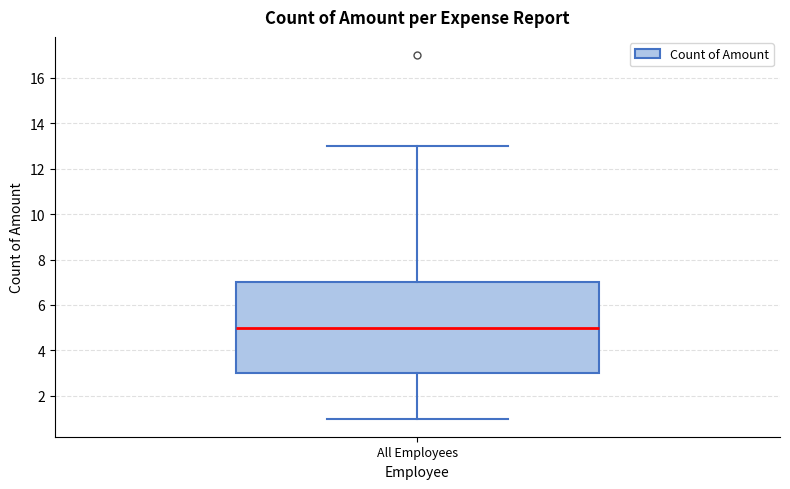

Where does the upper whisker of the box for All Employees end on the y-axis? The values are not printed on the chart, so give them approximately, as read against the axis.

13